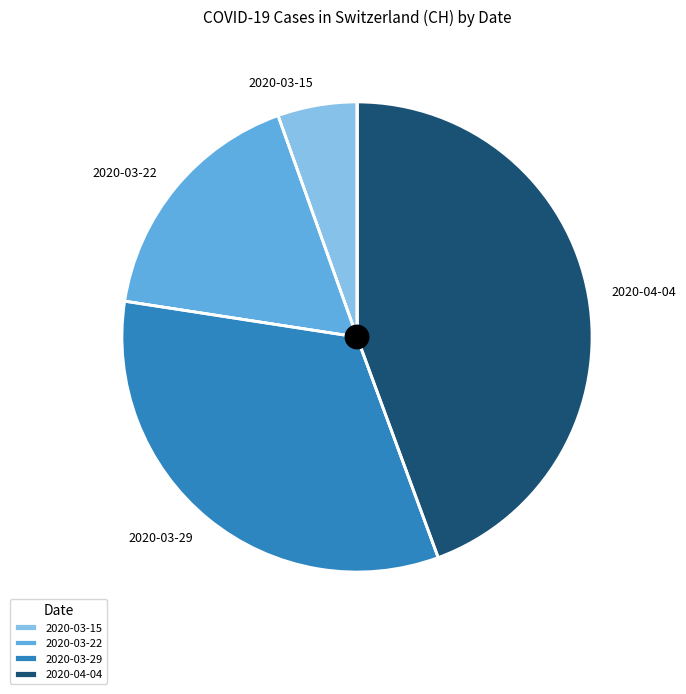

Which category has the smallest portion of the pie?

2020-03-15